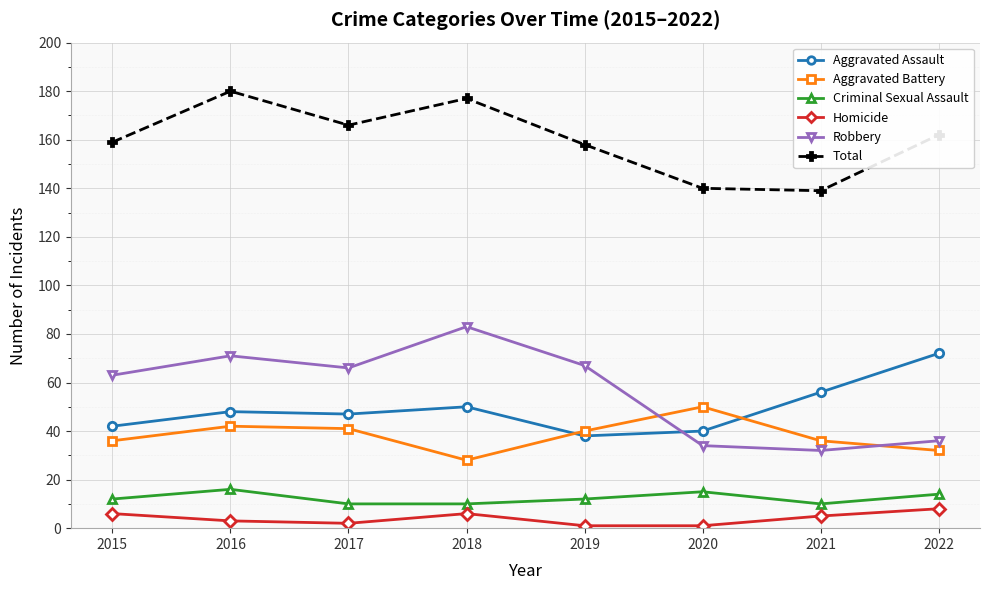

True or false: Robbery and Aggravated Assault intersect in this chart.

True